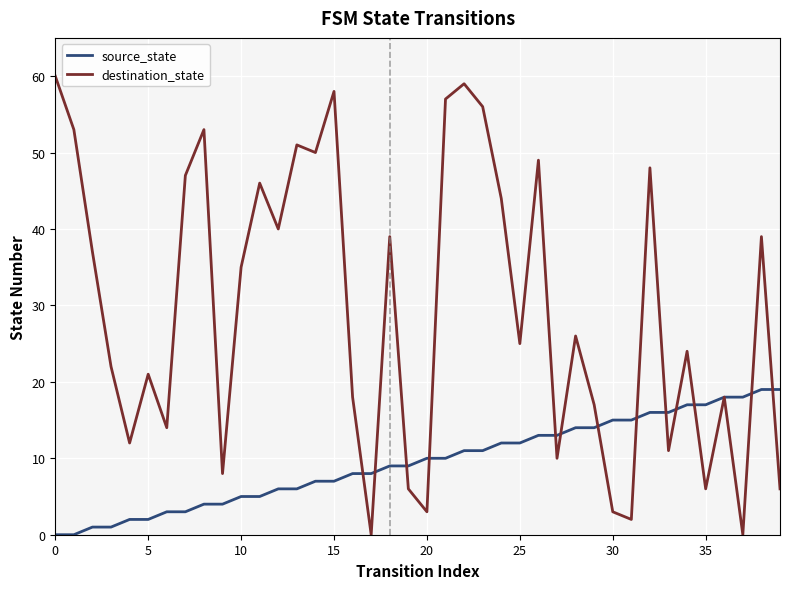

What is the maximum value for destination_state?

60